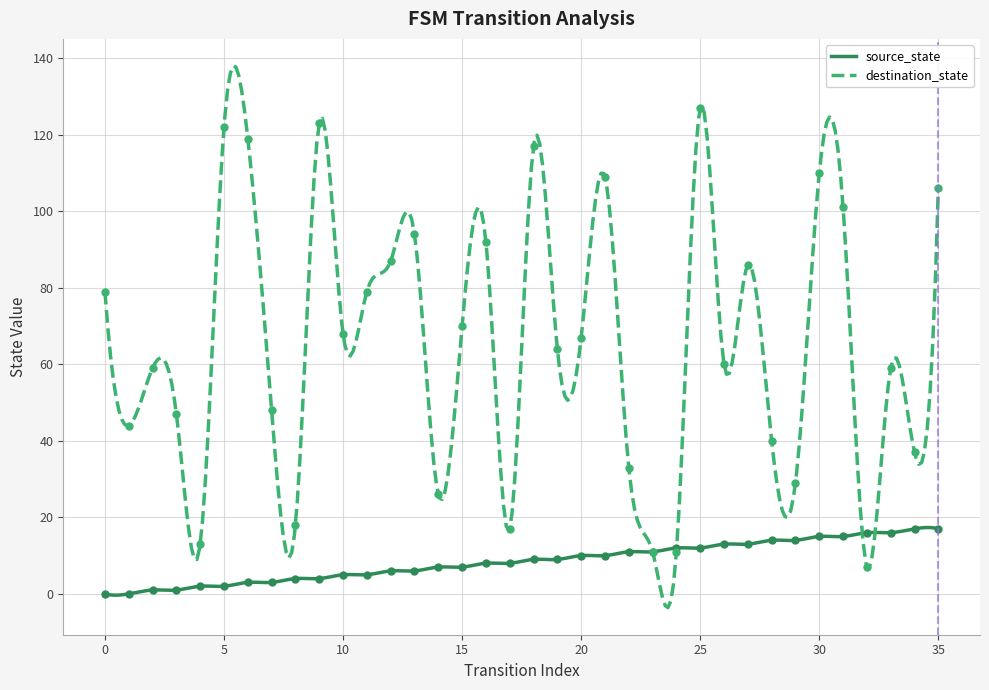

What is the value of the source_state point at the 10th from the left?

4